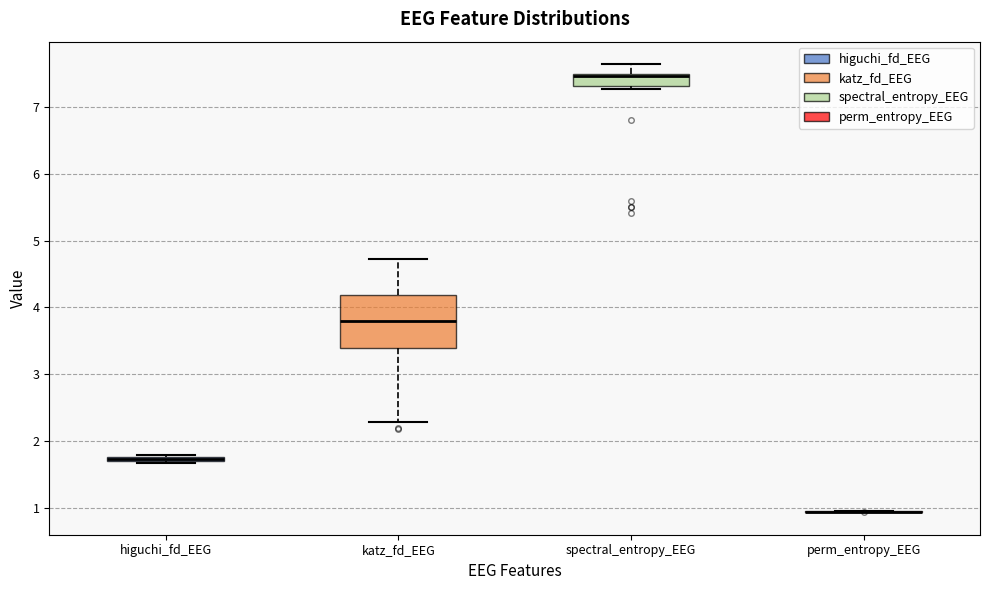

Where is the upper edge of the box for higuchi_fd_EEG on the y-axis? The values are not printed on the chart, so give them approximately, as read against the axis.

1.8